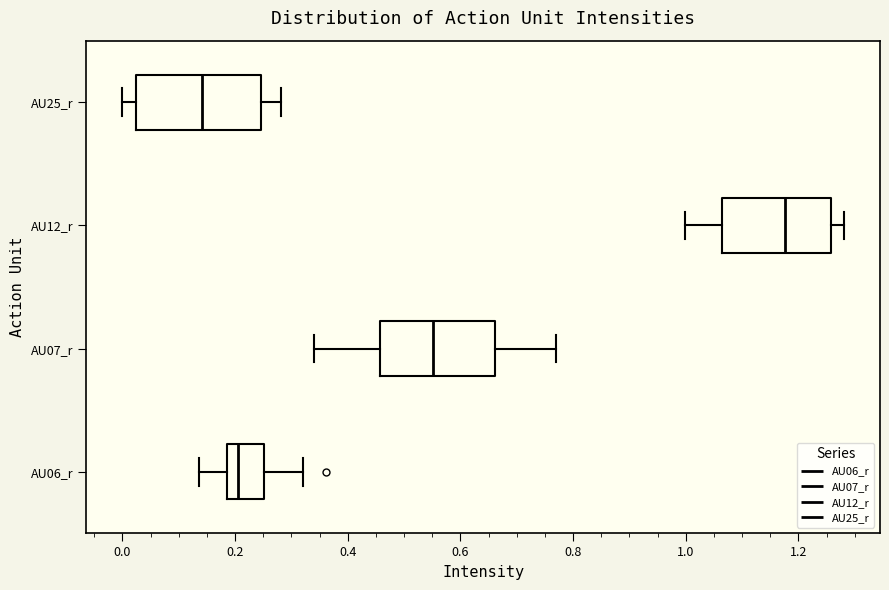

Where does the median line of the box for AU07_r sit on the x-axis? The values are not printed on the chart, so give them approximately, as read against the axis.

0.56